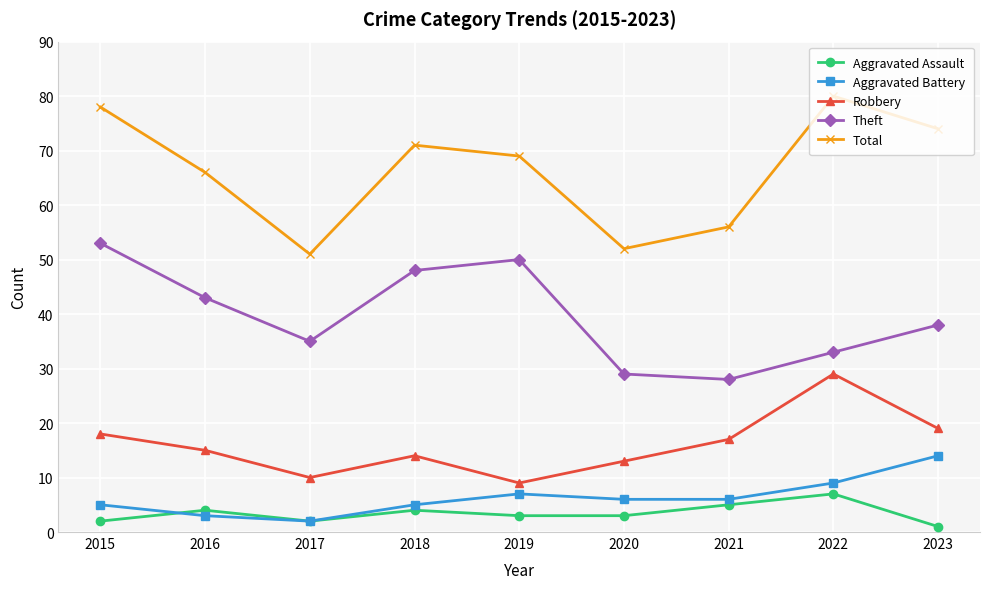

Which category has the lowest value in the Aggravated Battery series?

2017